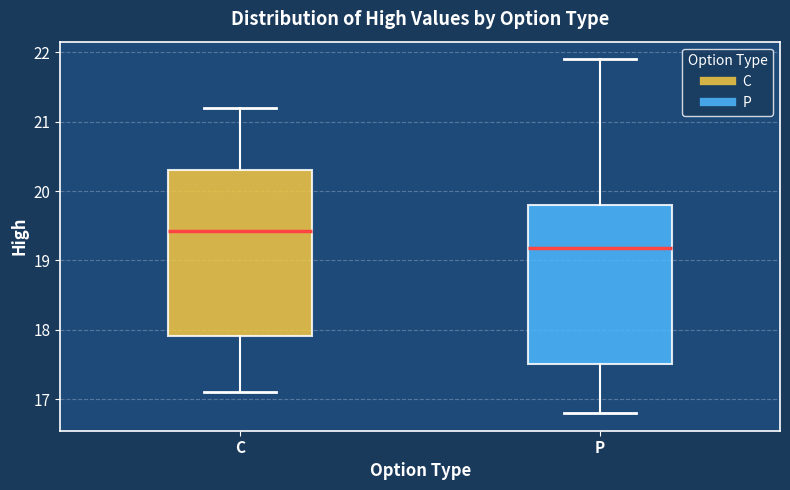

Reading left to right, transcribe this box plot: for each box, give where its median line is, the range the box spans, and where its two whiskers end, as read against the y-axis. The values are not printed on the chart, so give them approximately, as read against the axis.

C: median 19.4, box 17.9 to 20.3, whiskers 17.1 to 21.2
P: median 19.2, box 17.5 to 19.8, whiskers 16.8 to 21.9